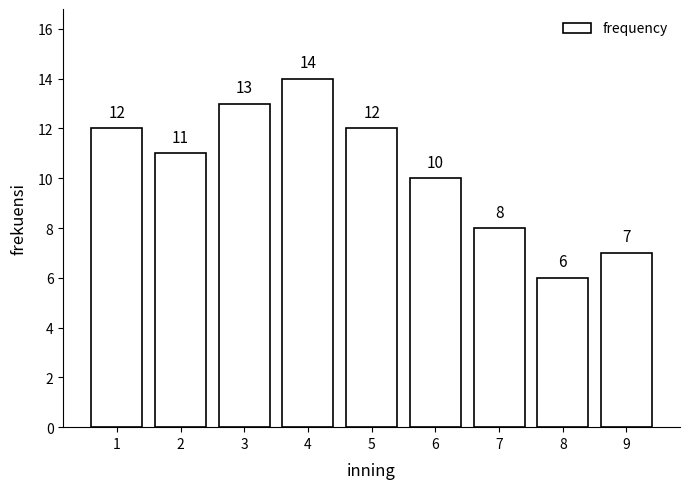

Reading left to right, what are all the values shown in this chart?

12	11	13	14	12	10	8	6	7